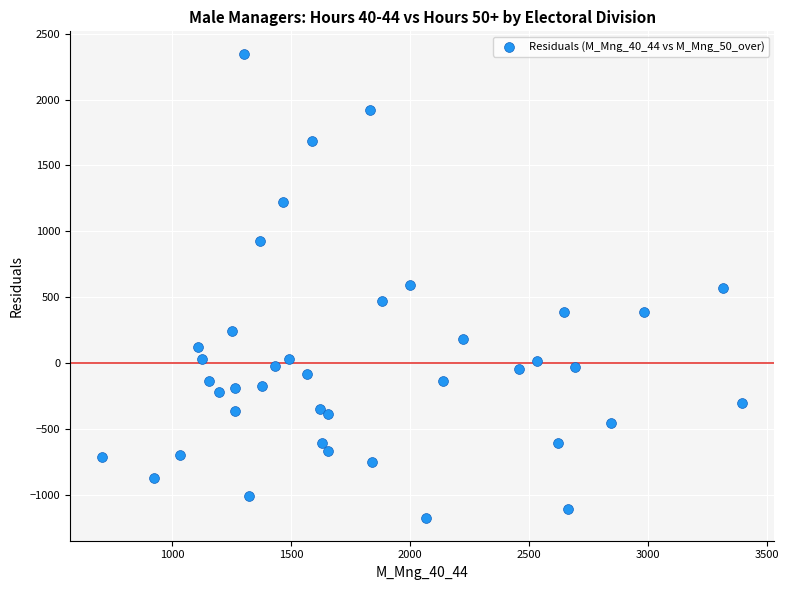

What is the range of X values (max minus min)?

2693.0